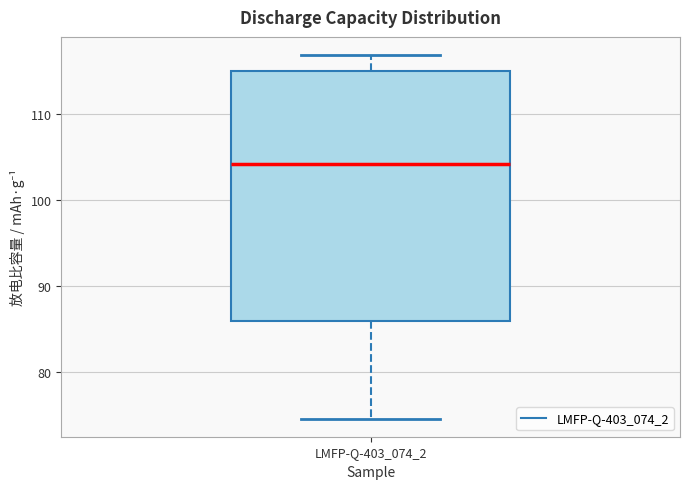

Read this box plot against the y-axis: the position of the median line, the range covered by the box, and the ends of both whiskers. The values are not printed on the chart, so give them approximately, as read against the axis.

median 104, box 86 to 115, whiskers 75 to 117